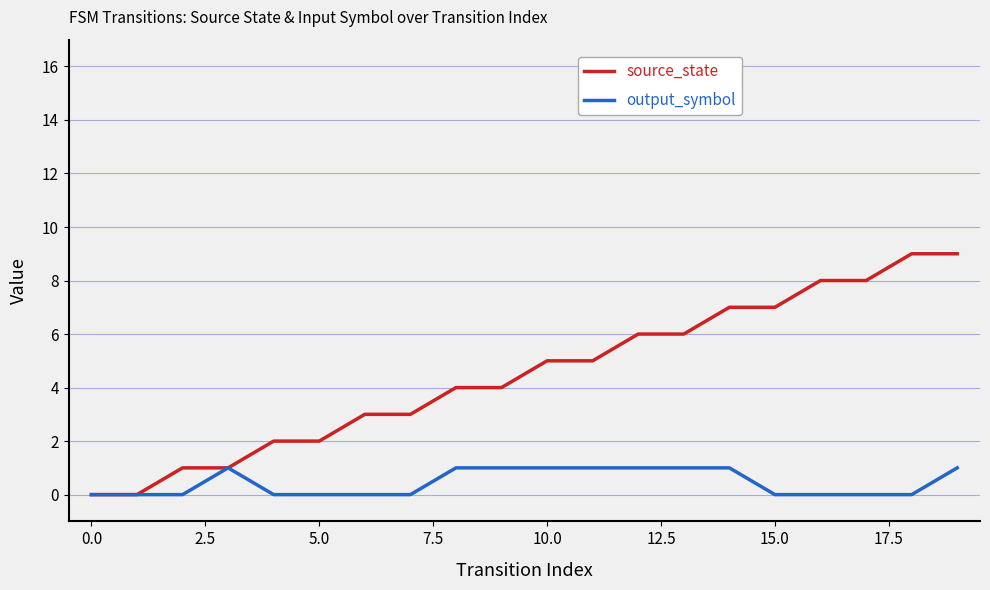

Which series has the largest total across all categories?

source_state